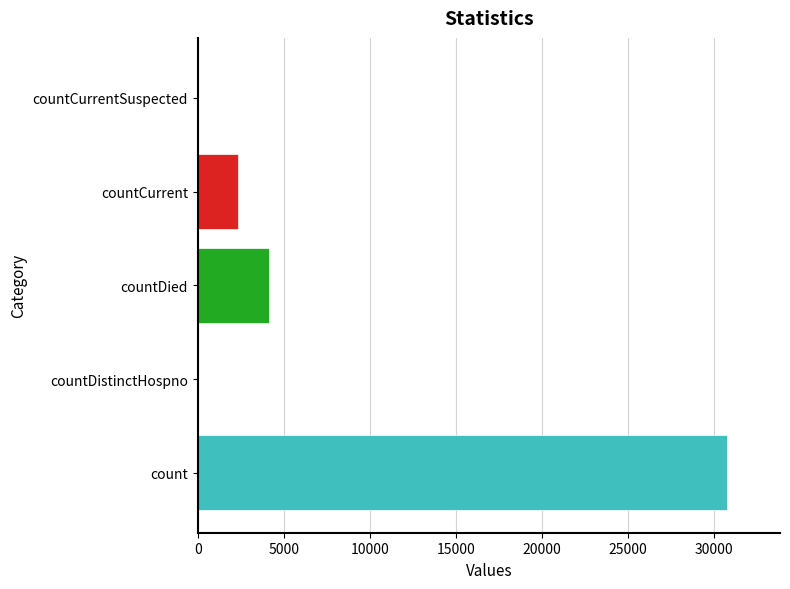

Approximately how many times larger is the value at count compared to countCurrent?

13.1